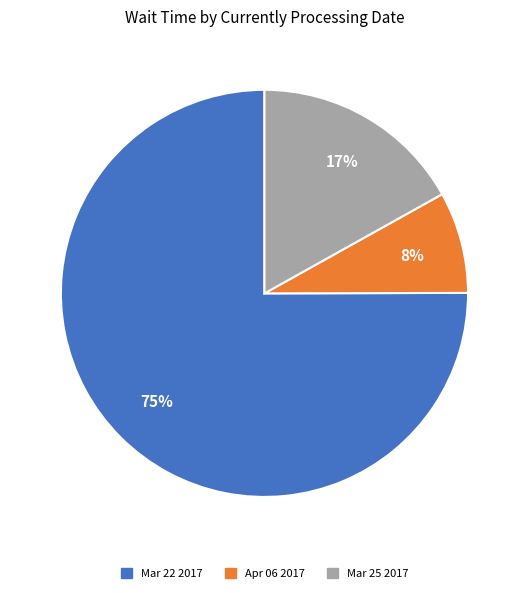

Is there a majority slice in this chart?

Yes